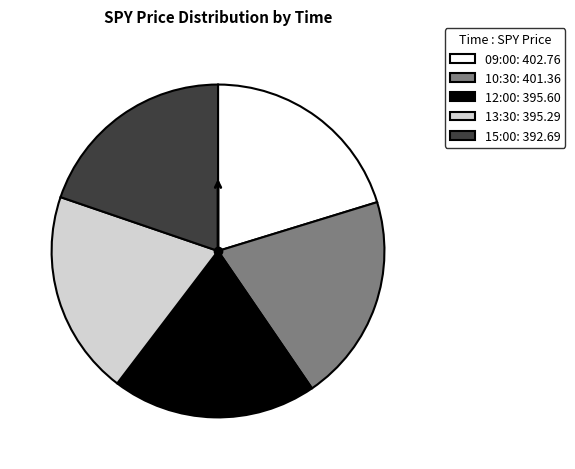

Does 09:00 account for over 50% of the chart?

No